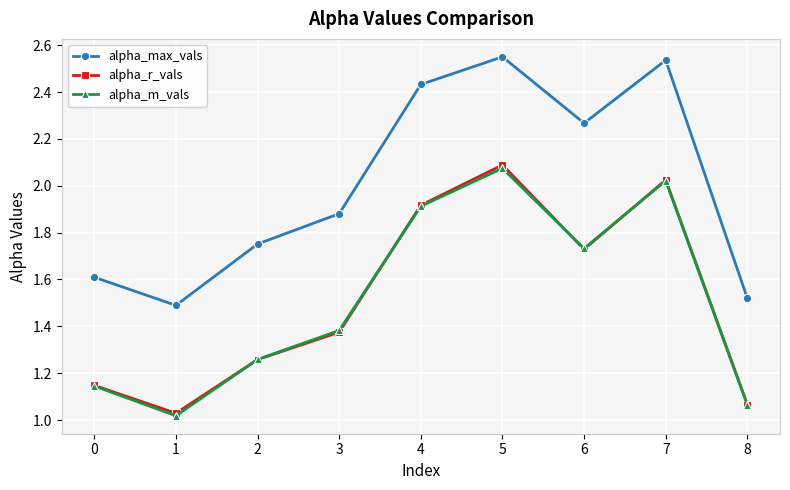

Where is the first local minimum for alpha_r_vals?

1